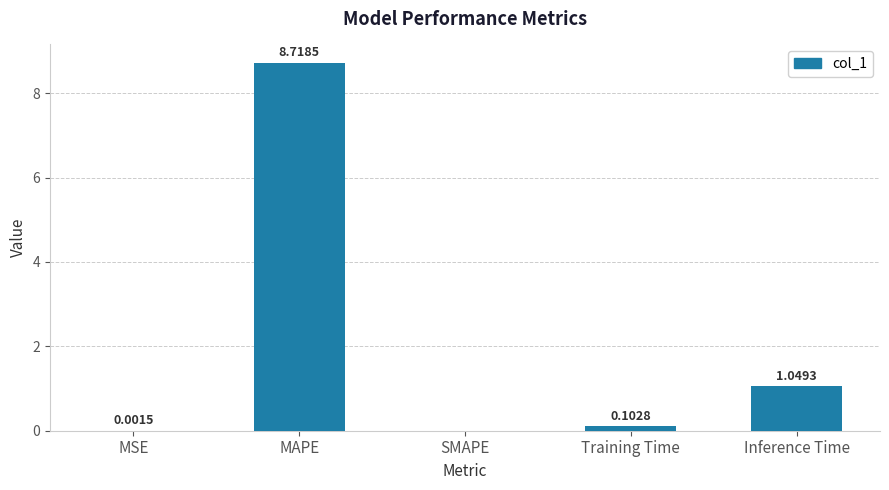

The value at SMAPE is 2.8. True or false?

False